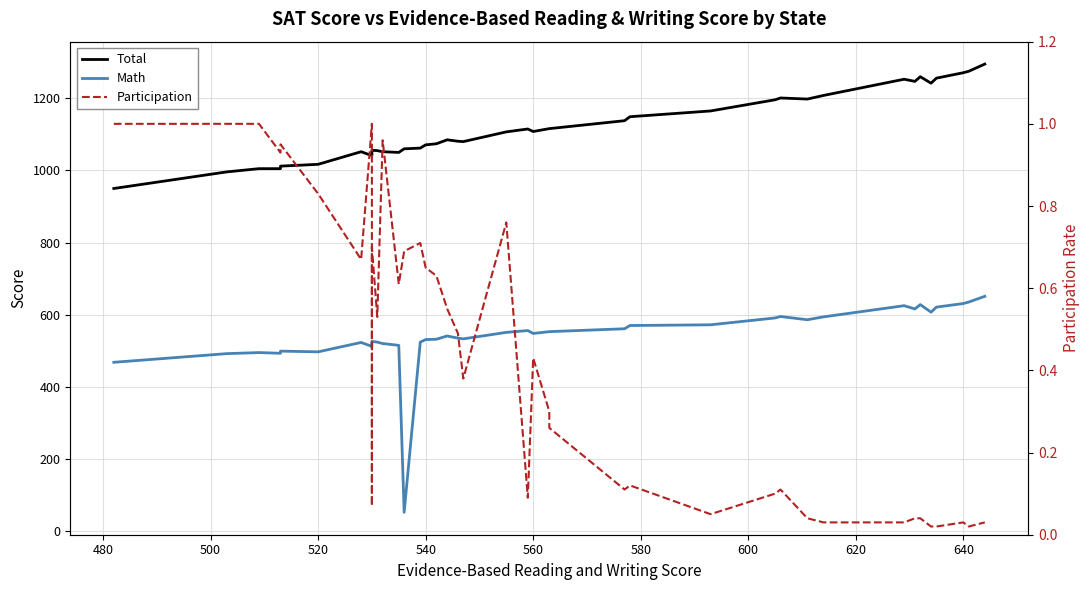

What is the maximum value shown in the chart?

1295.0